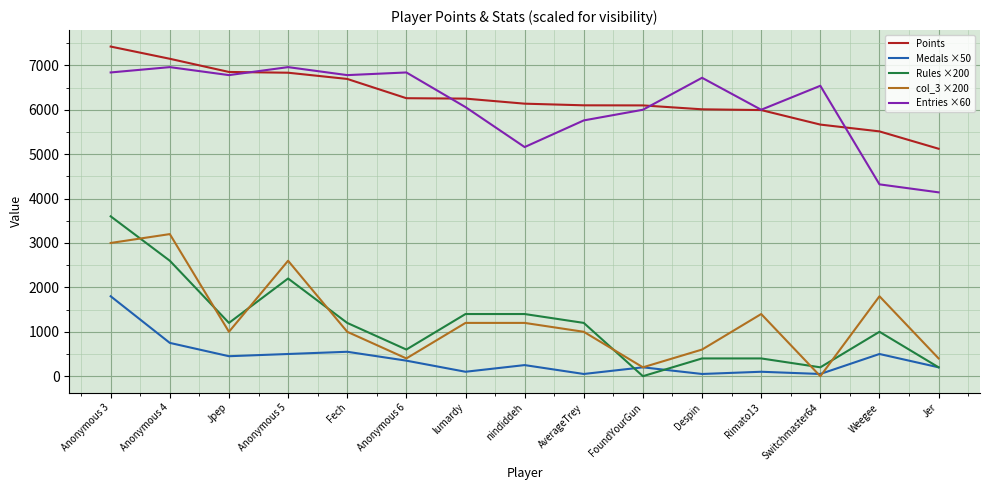

True or false: col_3 ×200 has a value of 584 at Weegee.

False